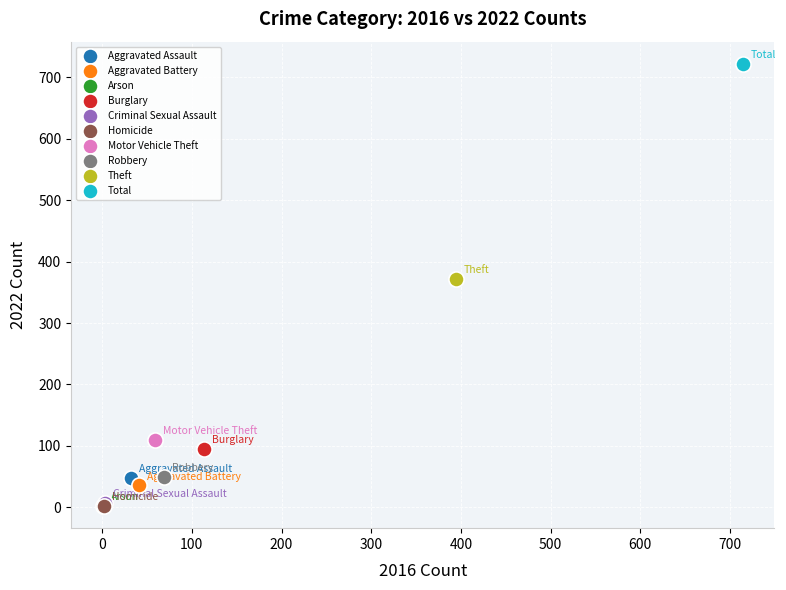

Which series contains the highest Y value?

Total